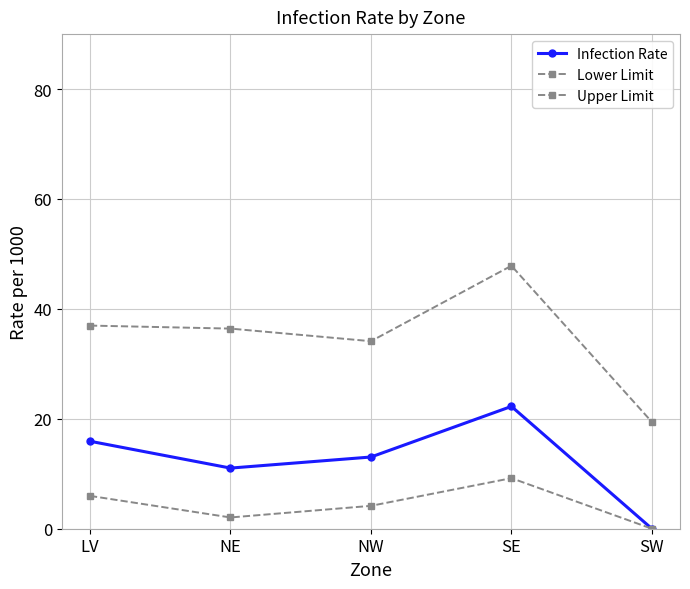

At NE, list the series in order from smallest to largest.

Lower Limit, Infection Rate, Upper Limit